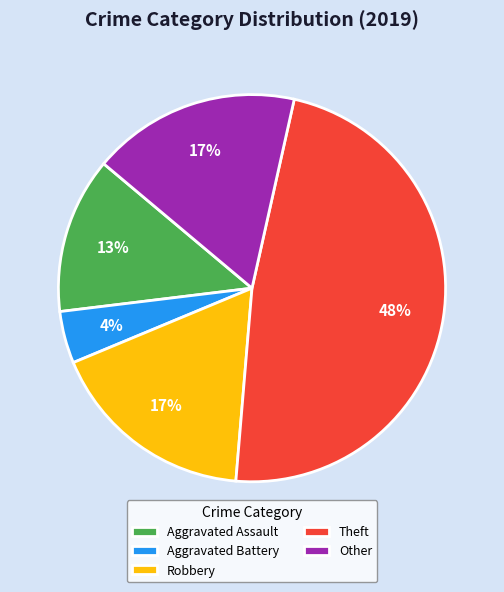

To the nearest percent, what portion does Other represent?

17%